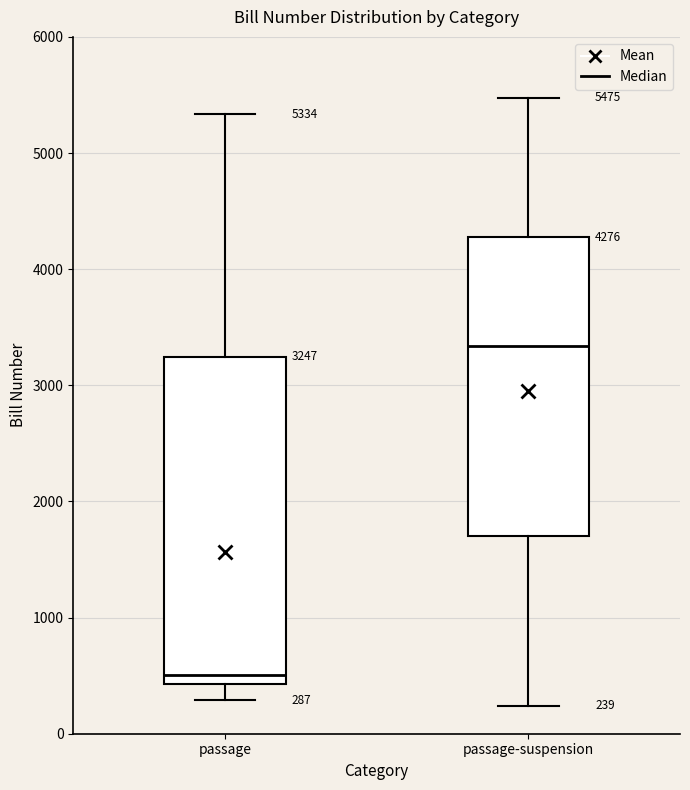

Which box has the highest median line?

passage-suspension